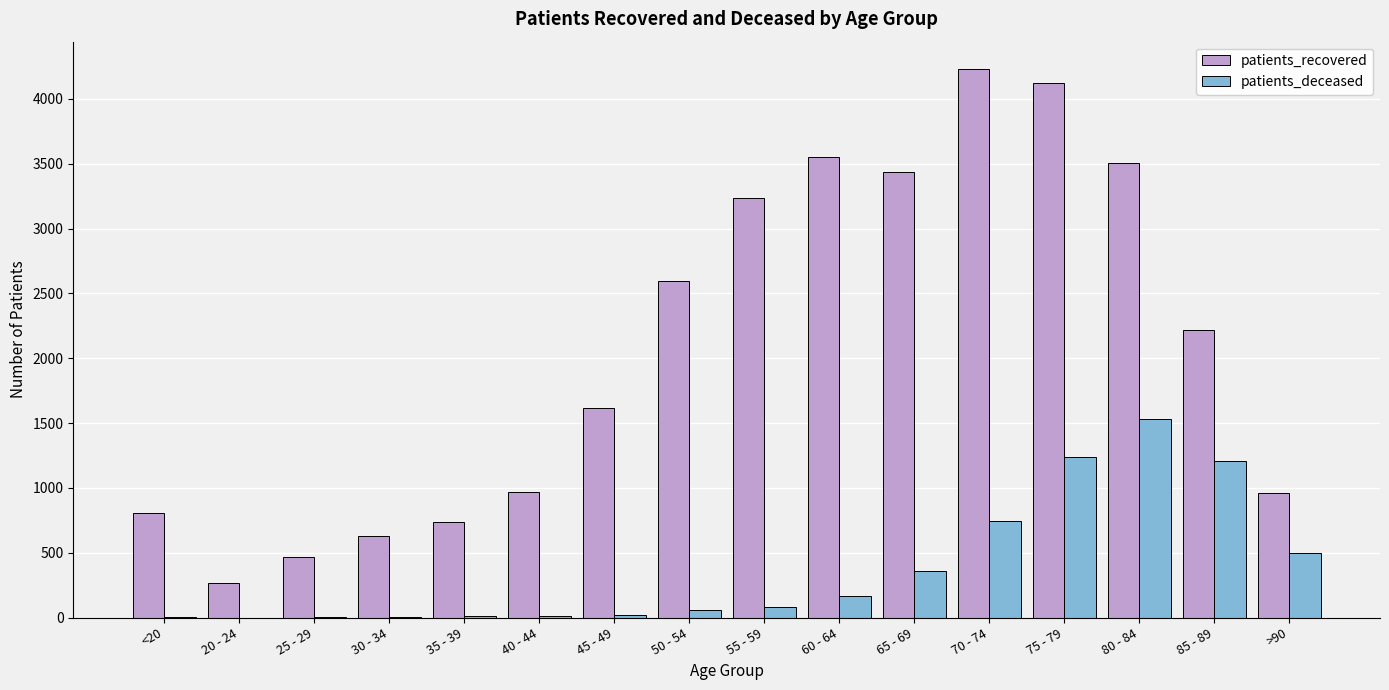

What are all the series names shown in the legend?

patients_recovered, patients_deceased